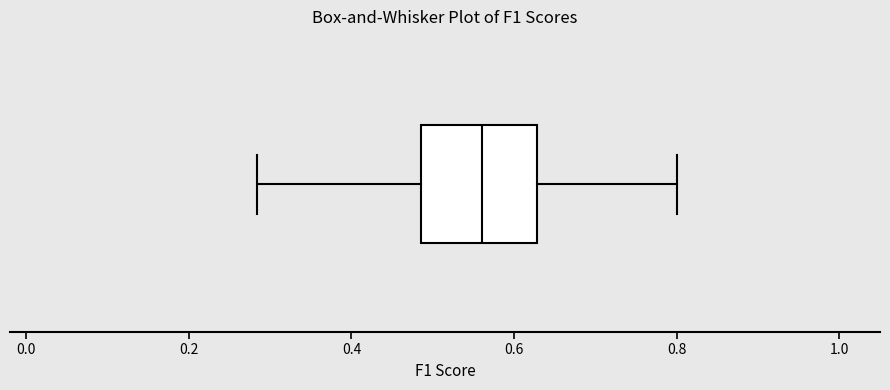

Where is the left edge of the box on the x-axis? The values are not printed on the chart, so give them approximately, as read against the axis.

0.48